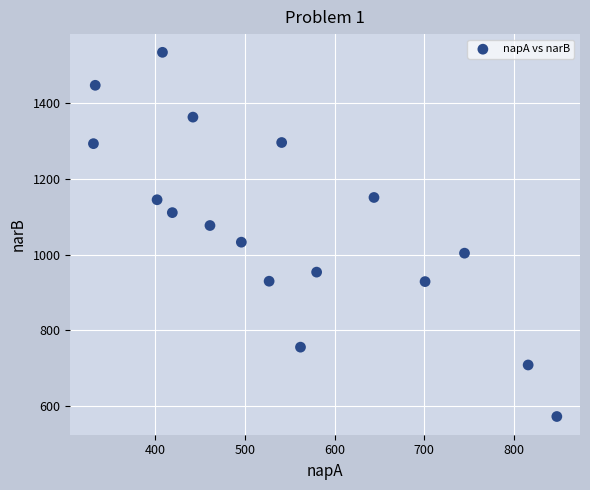

What is the range of X values (max minus min)?

517